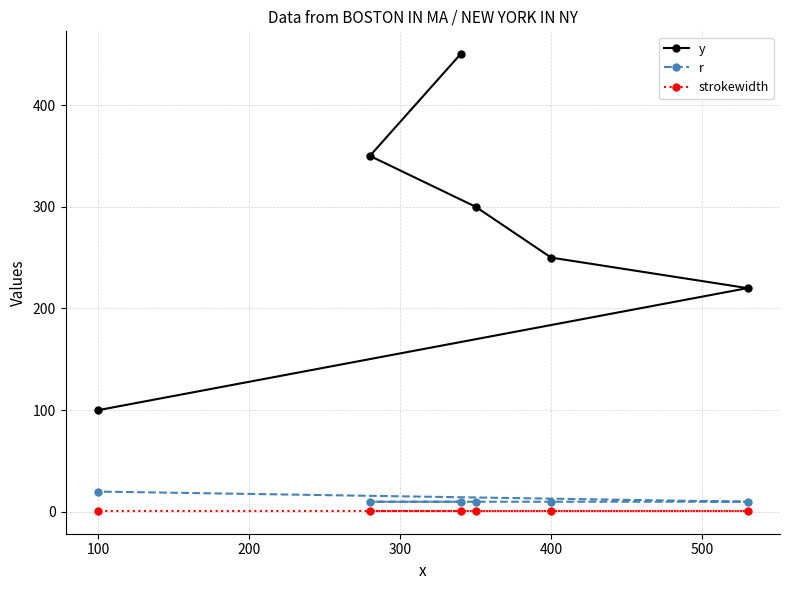

At how many categories does at least one series exceed 184?

5